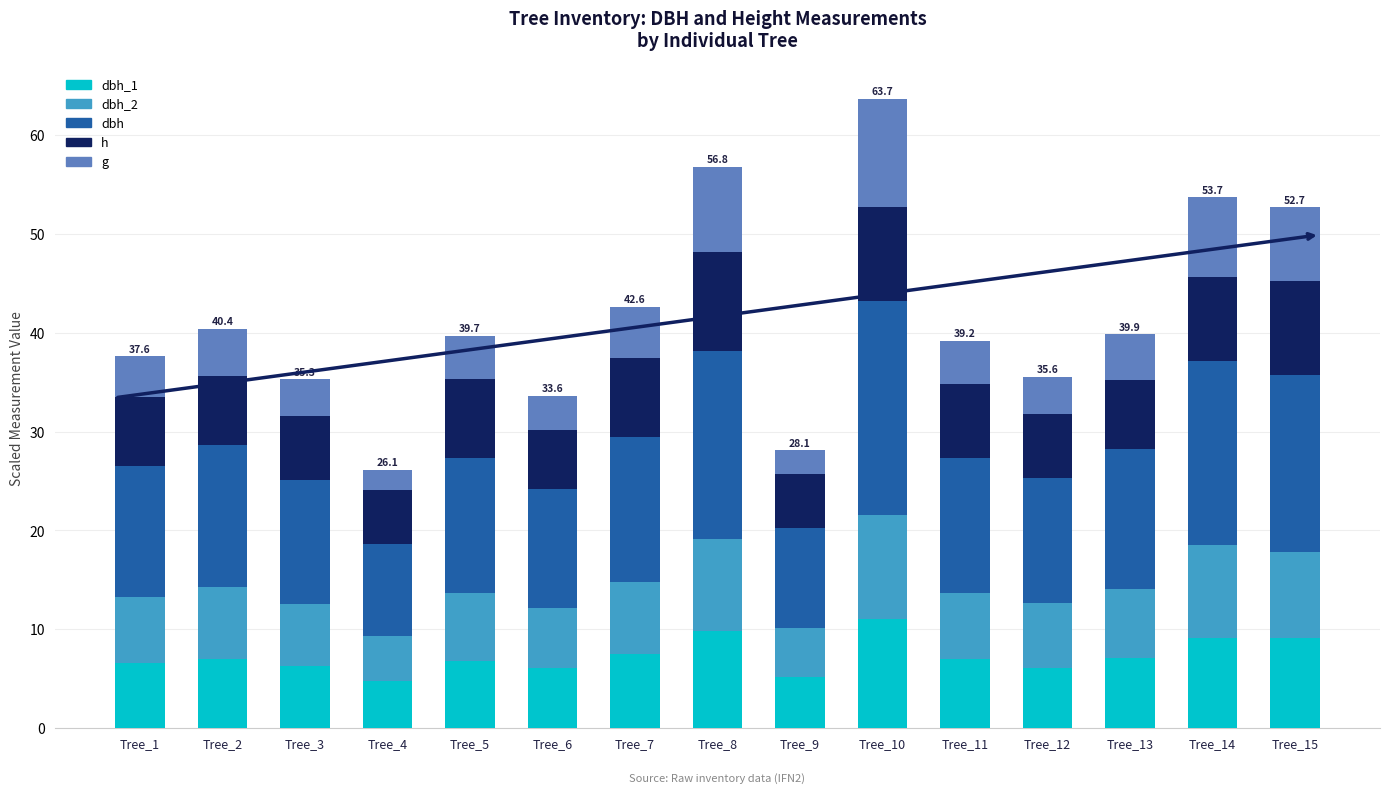

At which category is the sum across all series the highest?

Tree_10